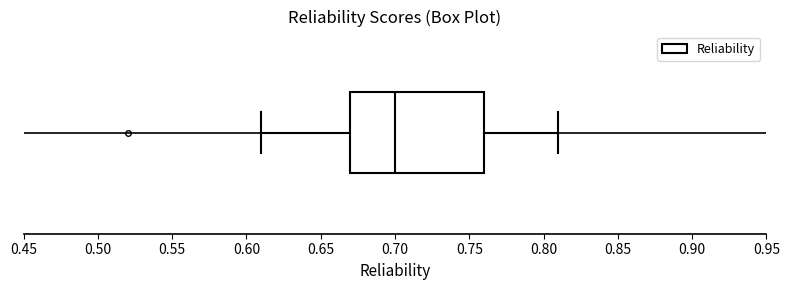

Where does the median line of the box sit on the x-axis? The values are not printed on the chart, so give them approximately, as read against the axis.

0.70